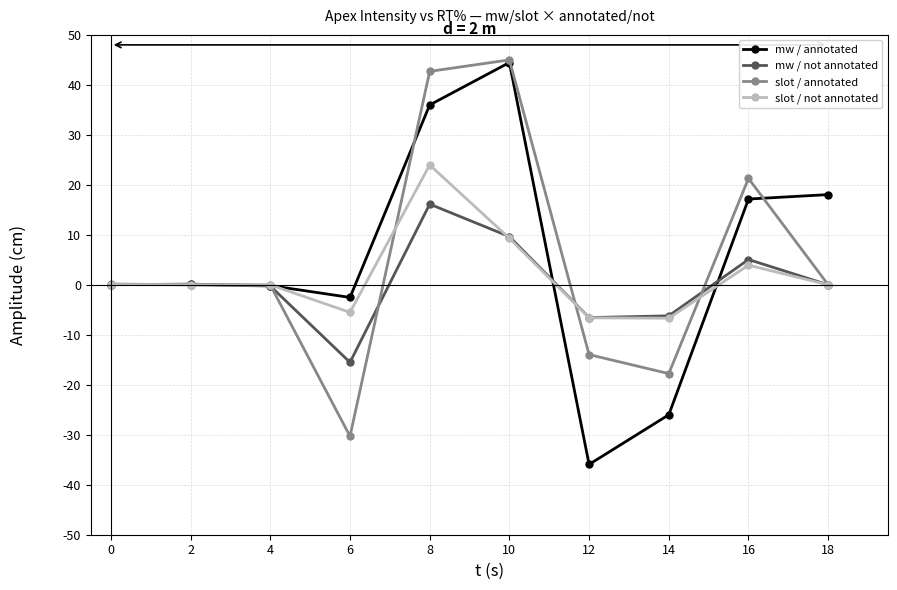

Is it true that mw / not annotated equals 15.7 at 10?

False